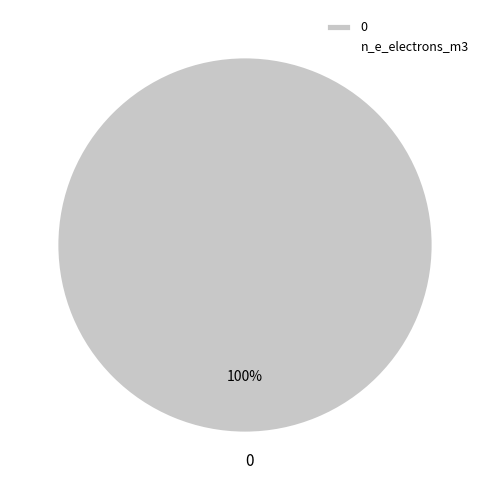

Does any single category account for the majority?

Yes